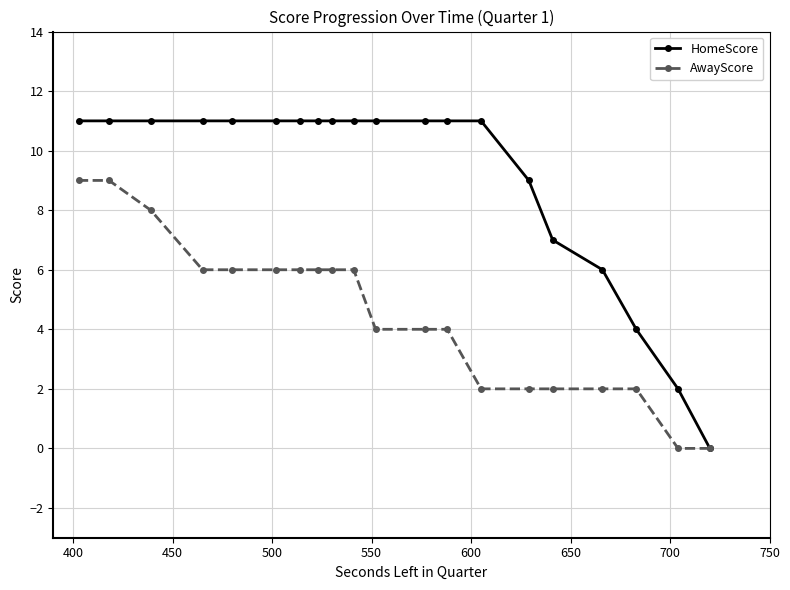

Rank the series by their maximum value, from lowest to highest.

AwayScore, HomeScore